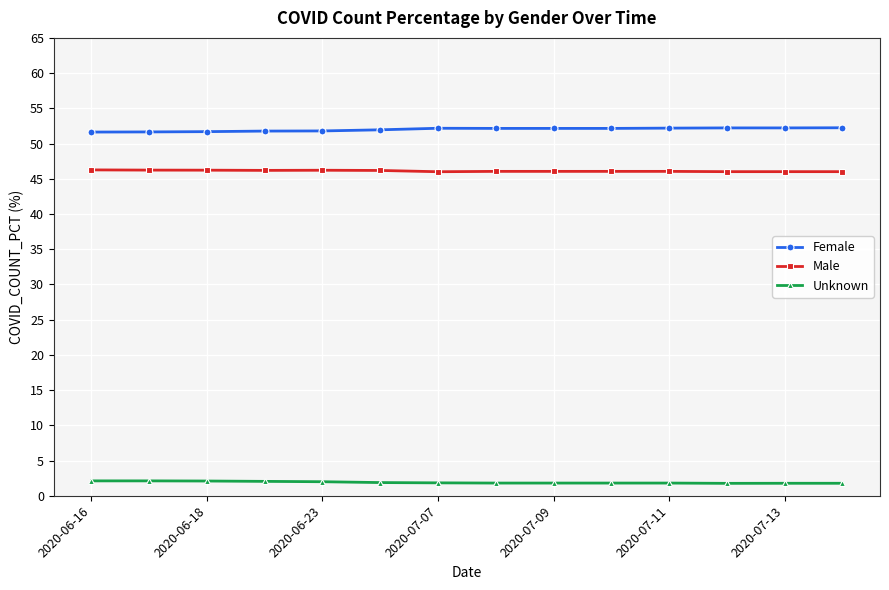

At how many categories does at least one series exceed 50?

14